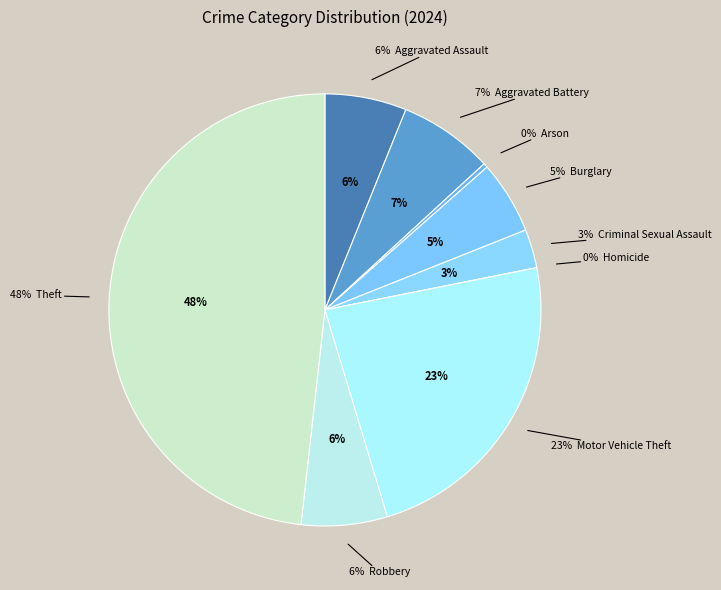

What is the smallest slice in the pie chart?

Homicide